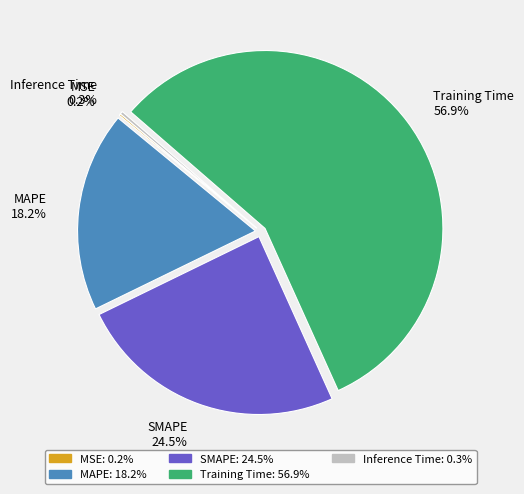

What is the largest slice in the pie chart?

Training Time